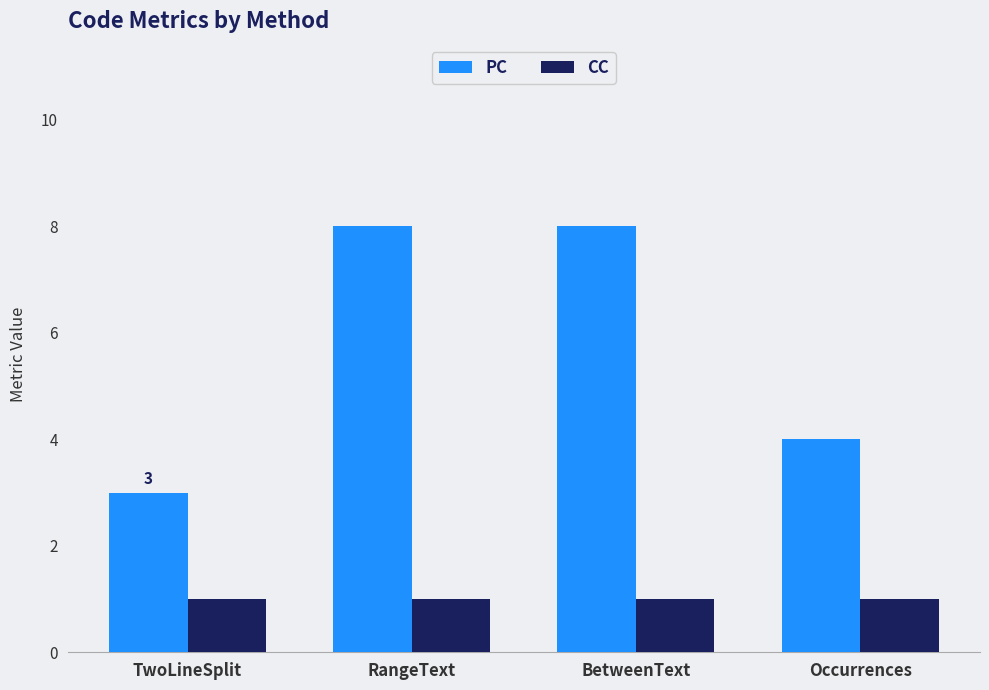

Which series changed the most between BetweenText and Occurrences?

PC